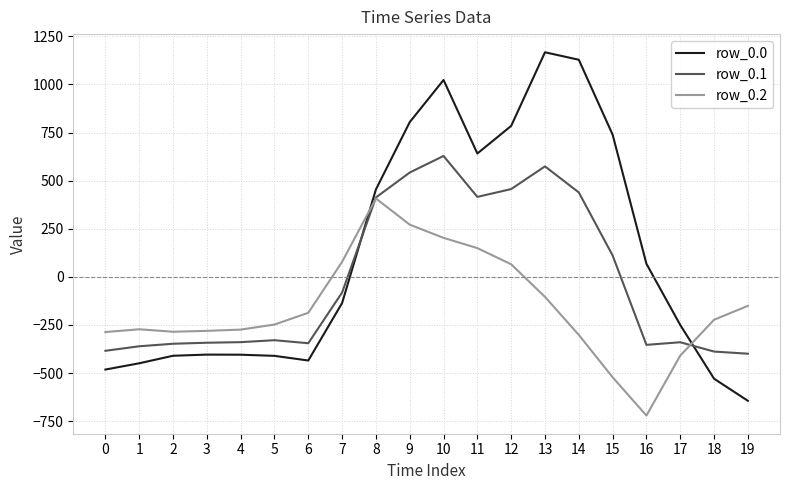

Which series has the widest spread of values?

row_0.0